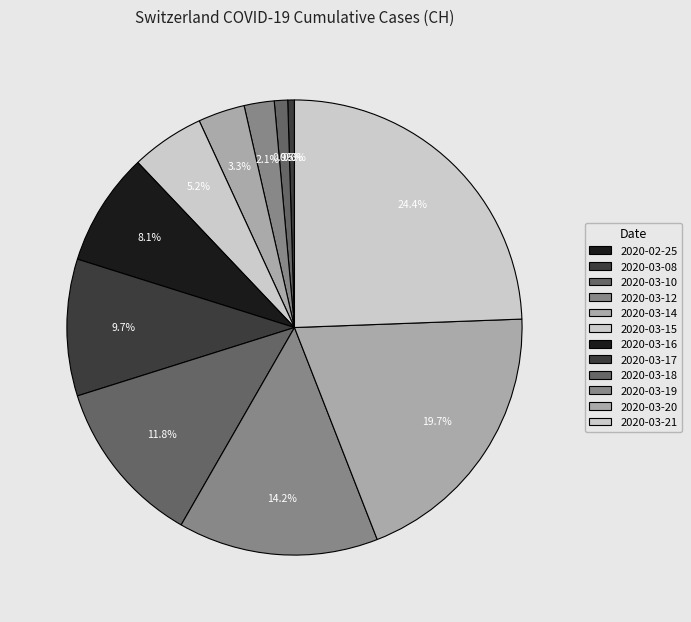

Rank the categories by value from lowest to highest.

2020-02-25, 2020-03-08, 2020-03-10, 2020-03-12, 2020-03-14, 2020-03-15, 2020-03-16, 2020-03-17, 2020-03-18, 2020-03-19, 2020-03-20, 2020-03-21